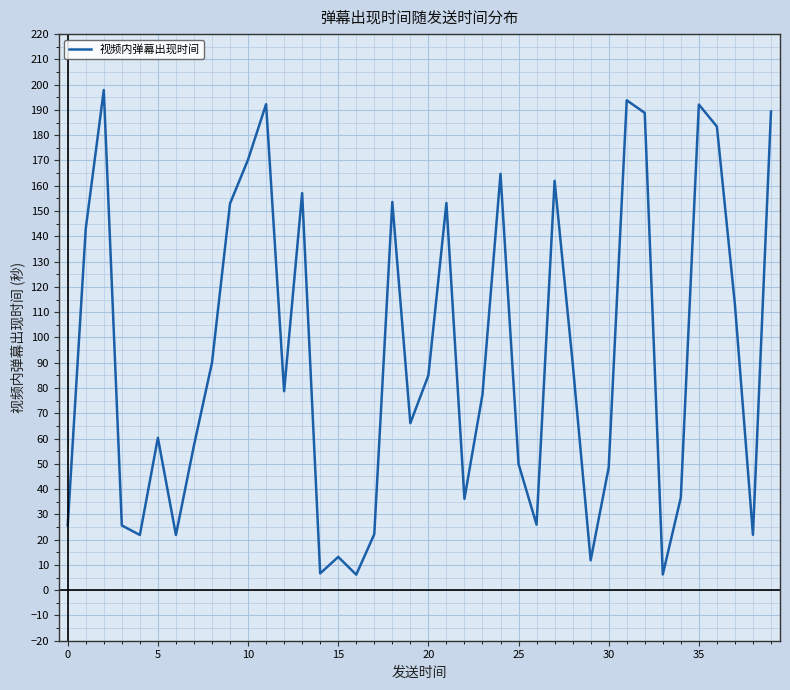

What is the sum of all values?

3692.5